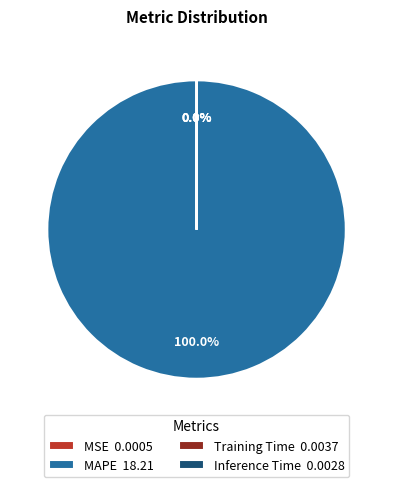

To the nearest percent, what portion does MAPE represent?

100%